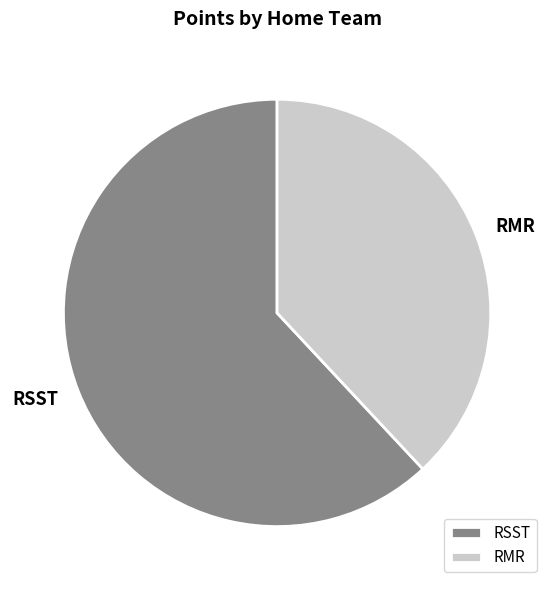

What is the largest slice in the pie chart?

RSST